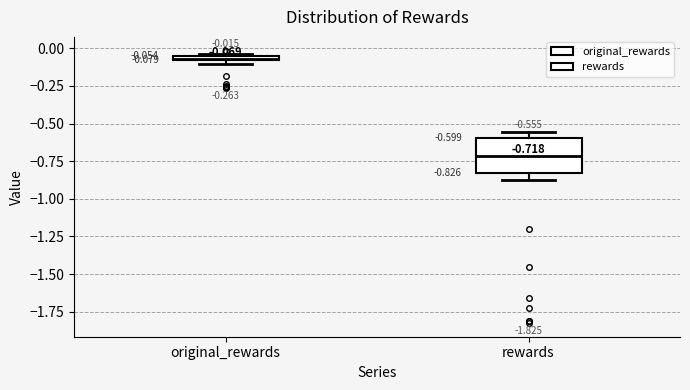

Which box has the highest median line?

original_rewards